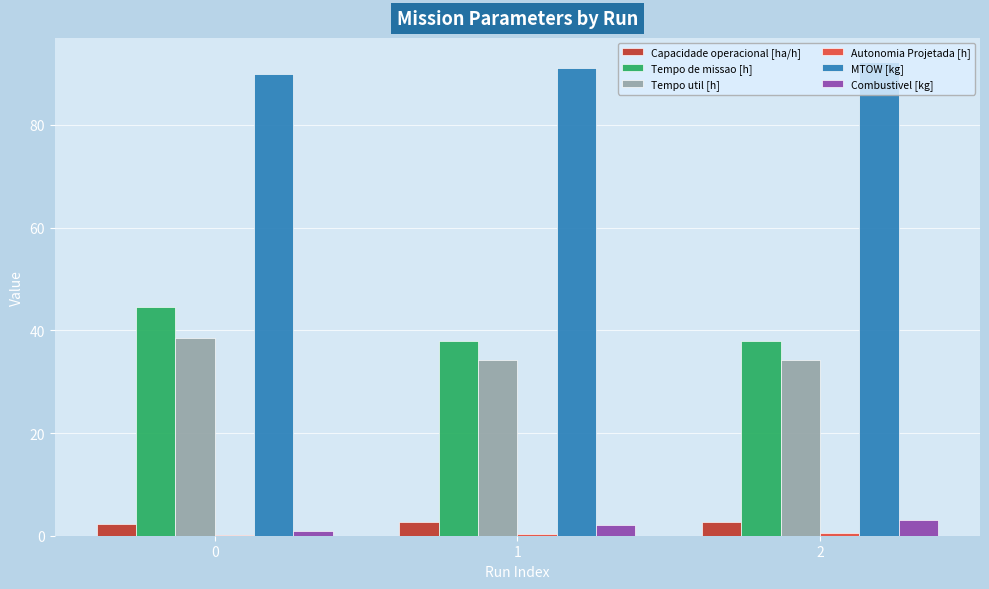

Is it true that Tempo util [h] equals 54.5 at 0?

False